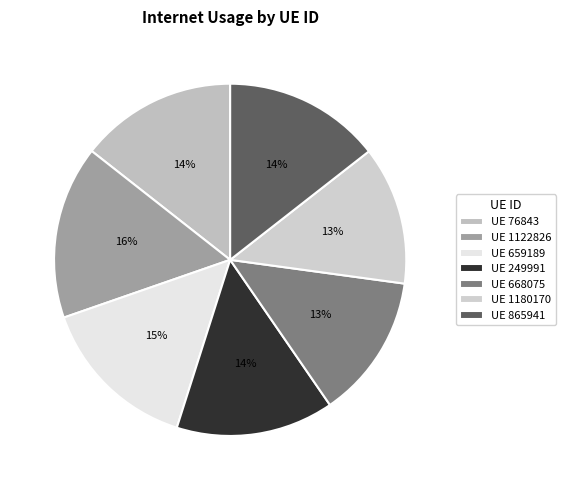

What is the largest slice in the pie chart?

UE 1122826